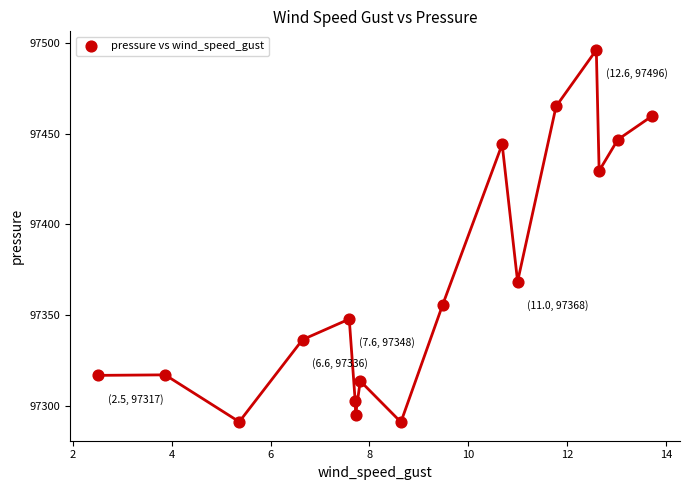

What is the range of X values (max minus min)?

11.2